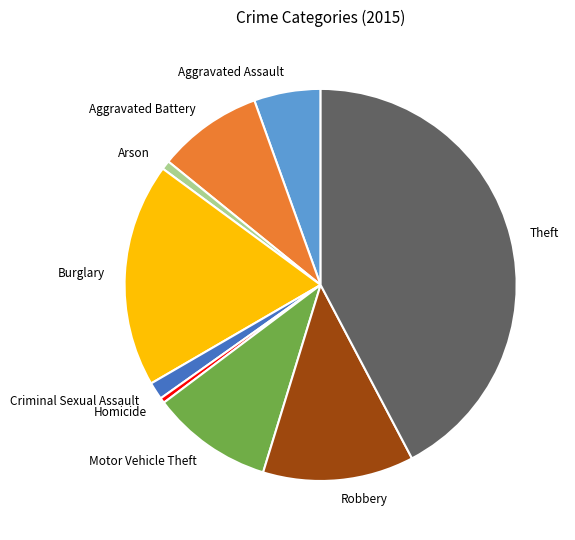

Do Theft and Aggravated Assault together represent more than half of the pie?

No